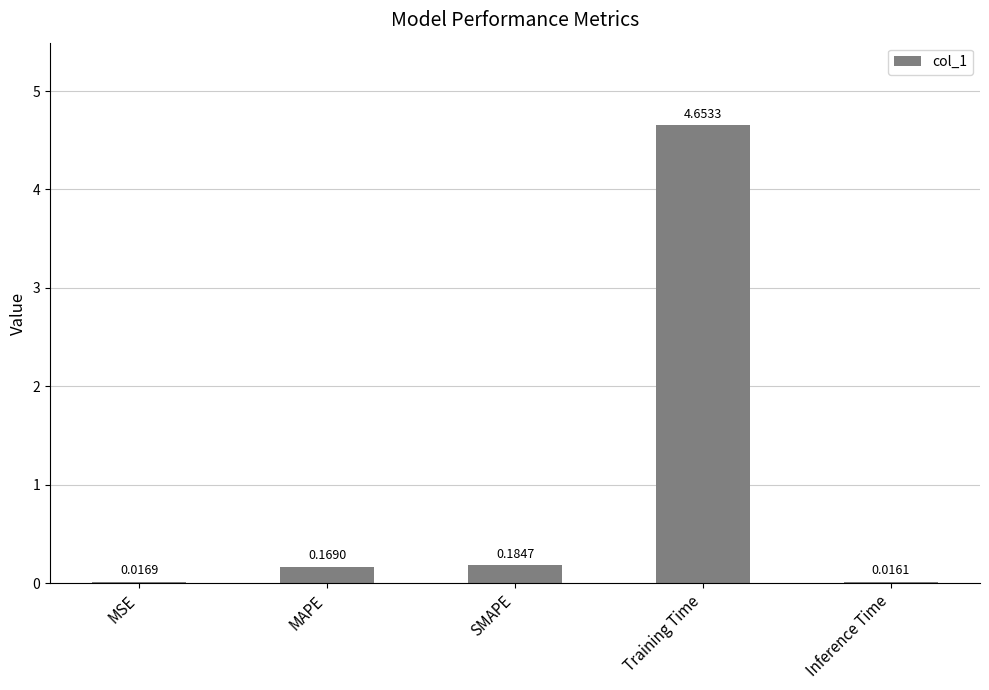

At which label is the value closest to 2?

SMAPE